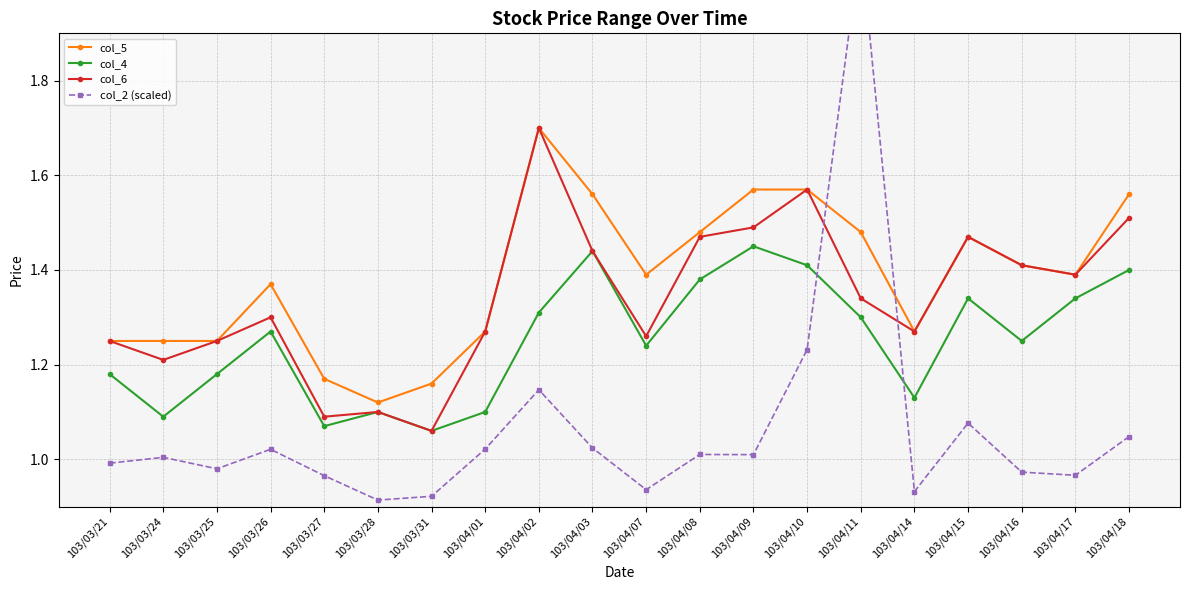

Between 103/04/16 and 103/03/31, which is larger?

103/04/16